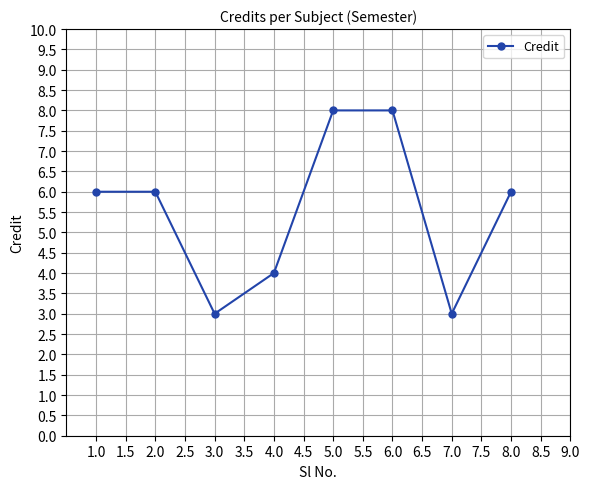

How many values are between 4 and 8?

6